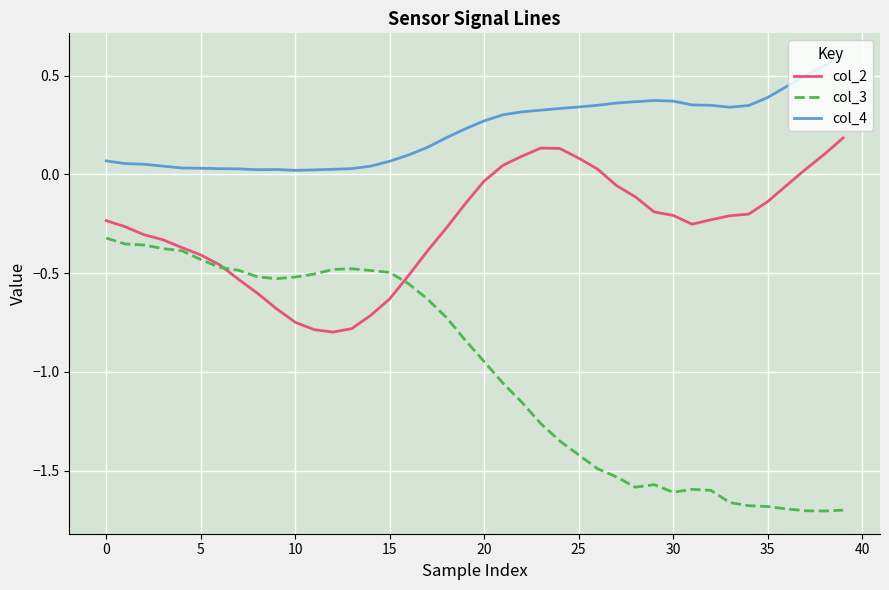

True or false: col_2 and col_4 intersect in this chart.

False